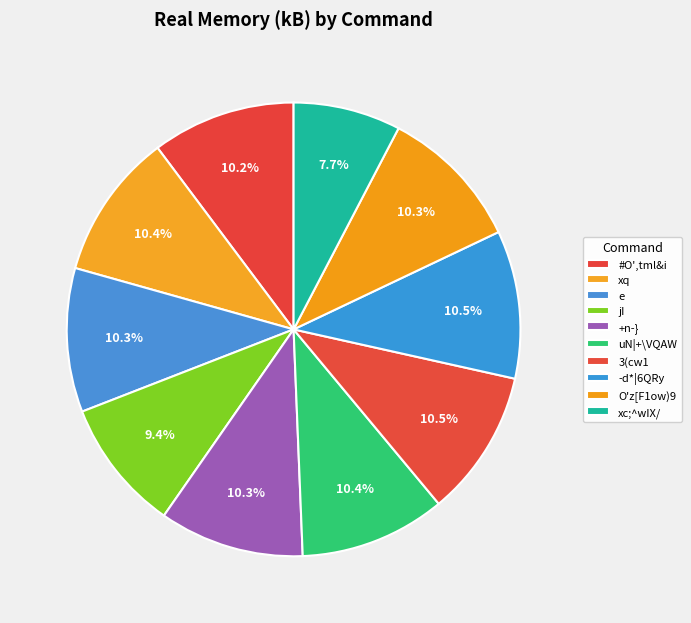

Is the sum of +n-} and xc;^wIX/ greater than half?

No